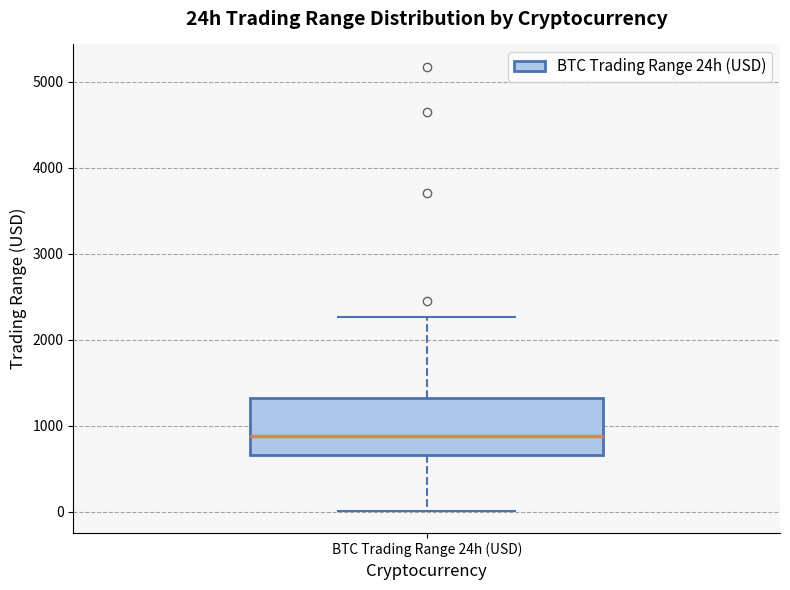

Transcribe this box plot: give where the median line is, the range the box spans, and where the two whiskers end, as read against the y-axis. The values are not printed on the chart, so give them approximately, as read against the axis.

median 900, box 700 to 1300, whiskers 0 to 2300